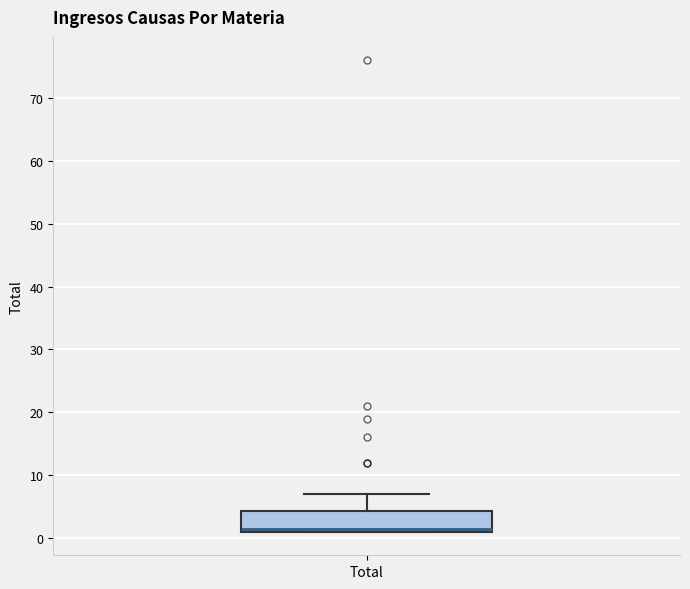

Where does the upper whisker of the box for Total end on the y-axis? The values are not printed on the chart, so give them approximately, as read against the axis.

7